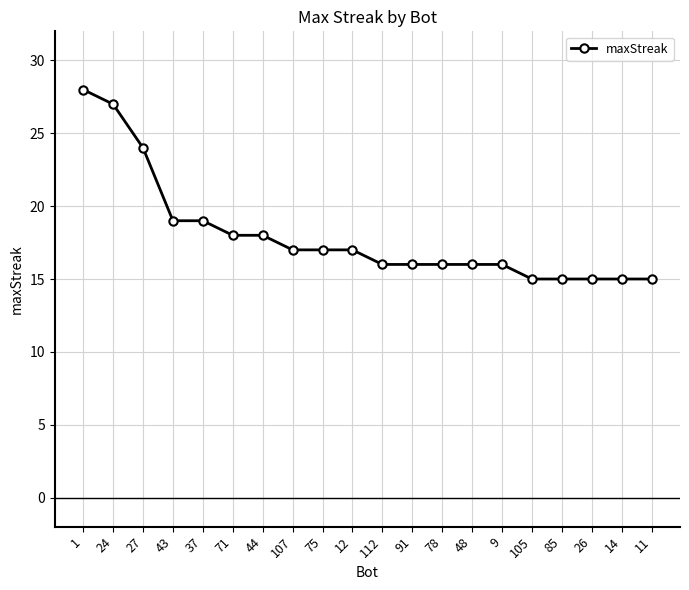

What is the value of the 1st point from the left?

28